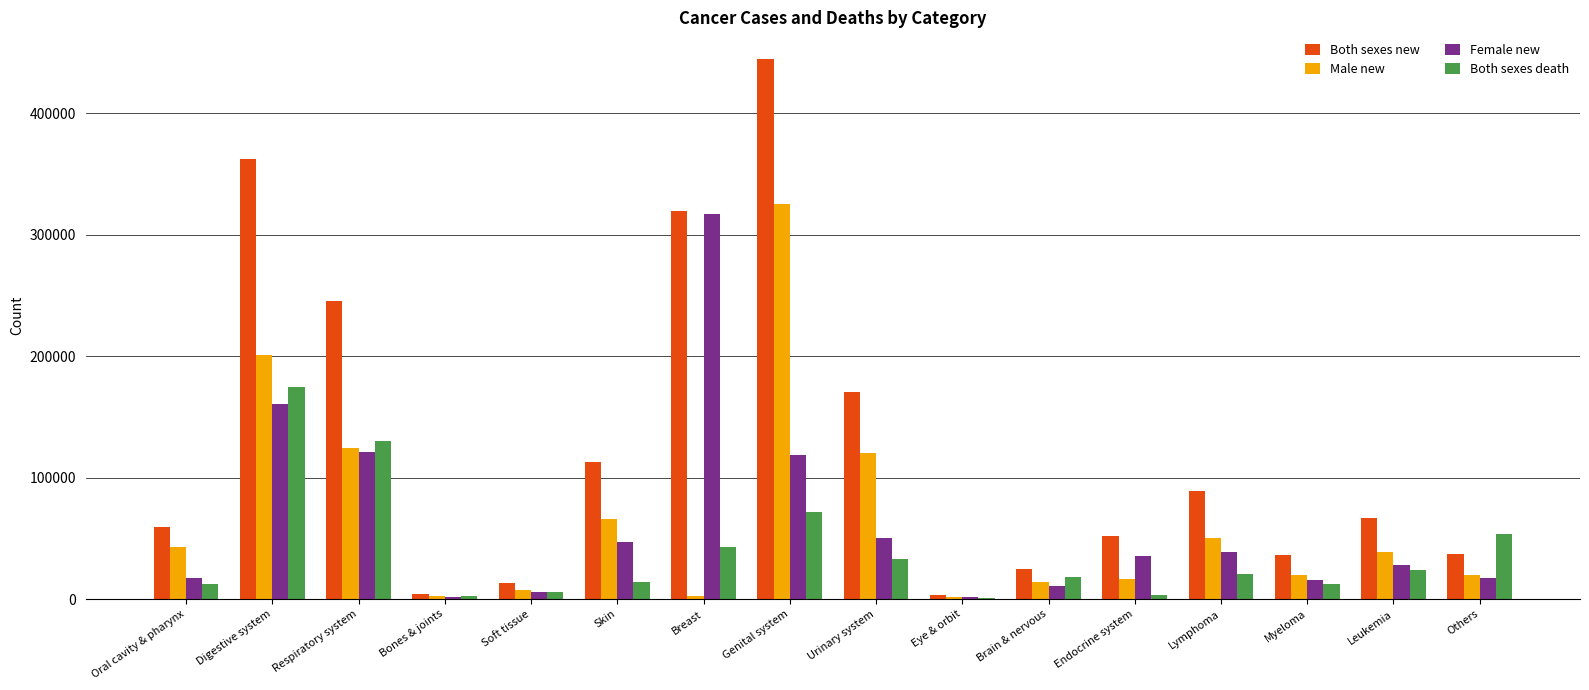

Between Genital system and Brain & nervous, which series saw the biggest shift?

Both sexes new